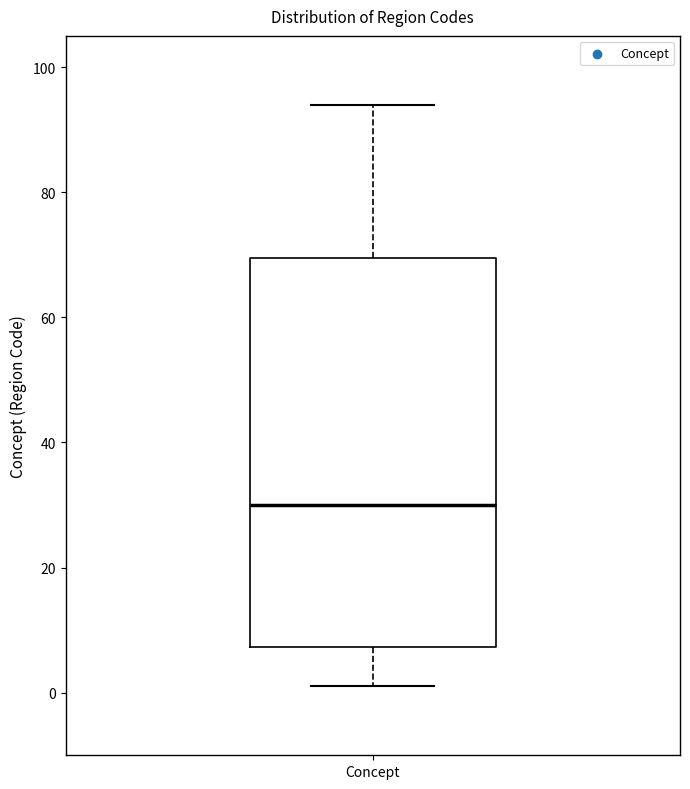

Read this box plot against the y-axis: the position of the median line, the range covered by the box, and the ends of both whiskers. The values are not printed on the chart, so give them approximately, as read against the axis.

median 30, box 8 to 70, whiskers 2 to 94